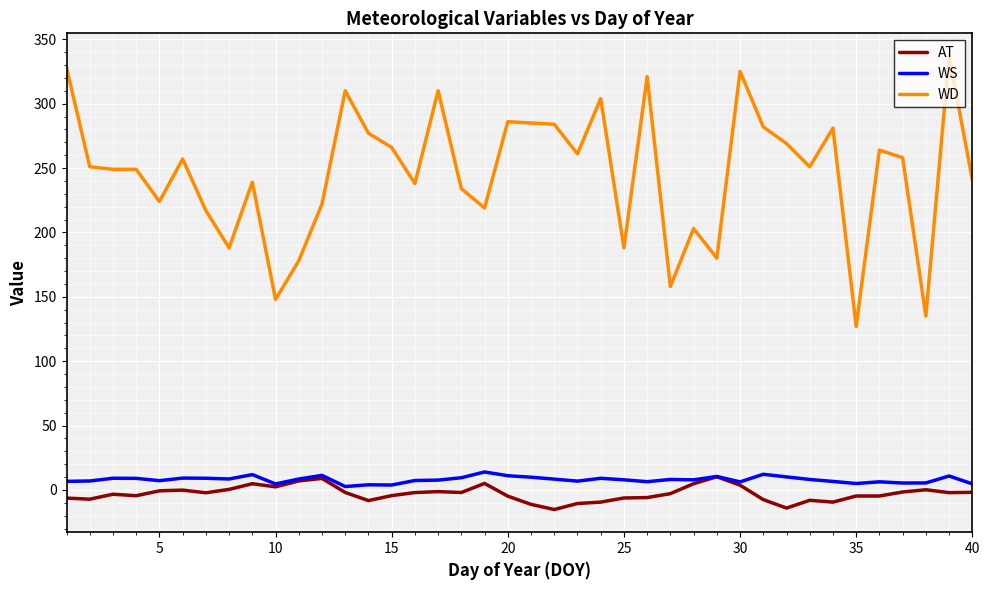

What is the highest value of the AT series?

10.3